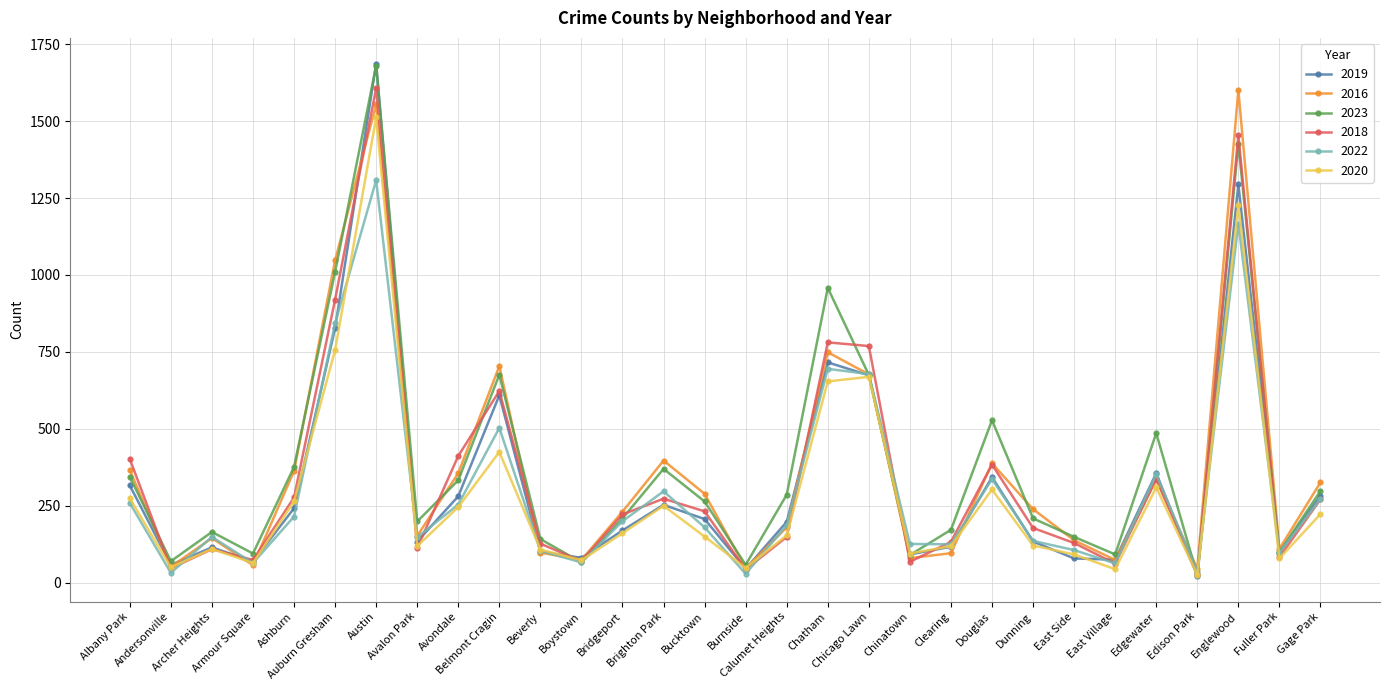

Where is 2023 nearest to the value 852?

Chatham